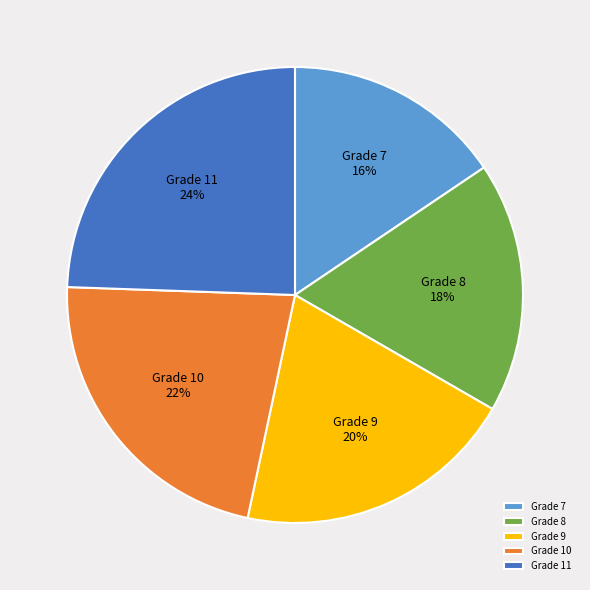

Rank the categories by value from lowest to highest.

Grade 7, Grade 8, Grade 9, Grade 10, Grade 11